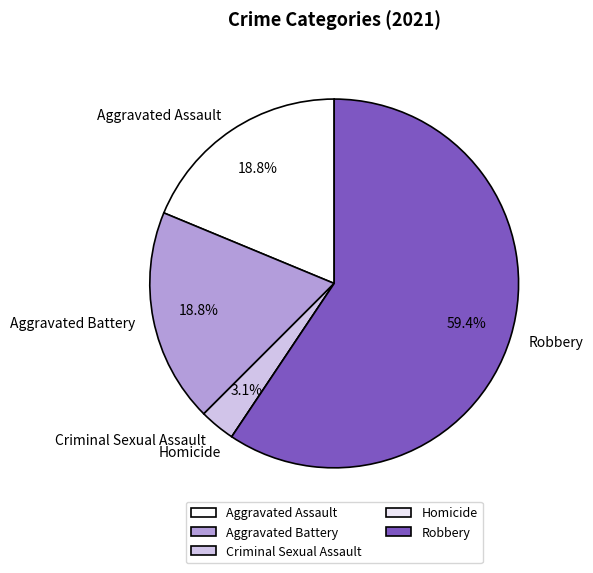

Does any single category account for the majority?

Yes